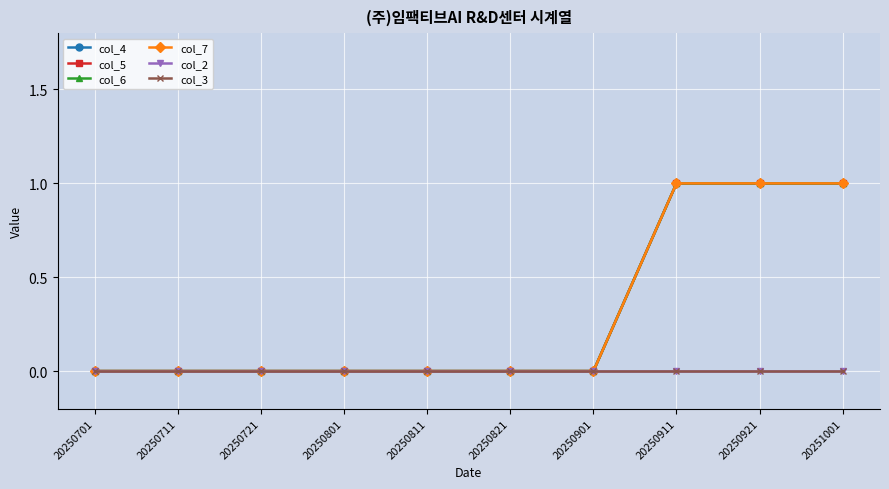

Between 20250921 and 20250821, which is larger?

20250921